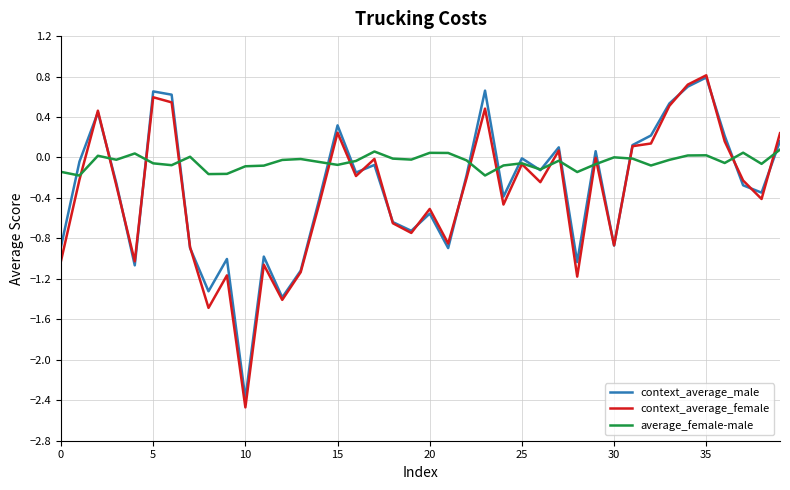

Which series has the largest total across all categories?

average_female-male